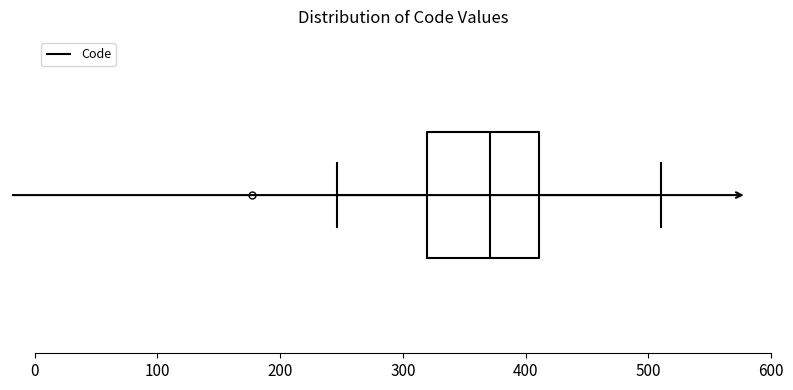

Where does the right whisker of the box end on the x-axis? The values are not printed on the chart, so give them approximately, as read against the axis.

510